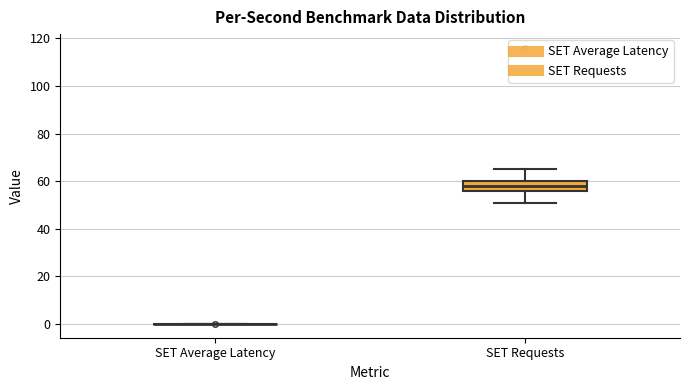

Reading left to right, read every box against the y-axis: the position of its median line, the range the box covers, and the ends of its whiskers. The values are not printed on the chart, so give them approximately, as read against the axis.

SET Average Latency: box collapsed to a line at 0, whiskers 0 to 0
SET Requests: median 58, box 56 to 60, whiskers 52 to 66